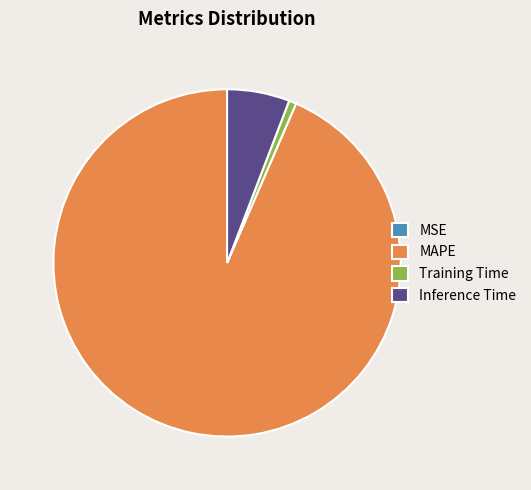

Is it true that Inference Time is 6% of the pie?

True